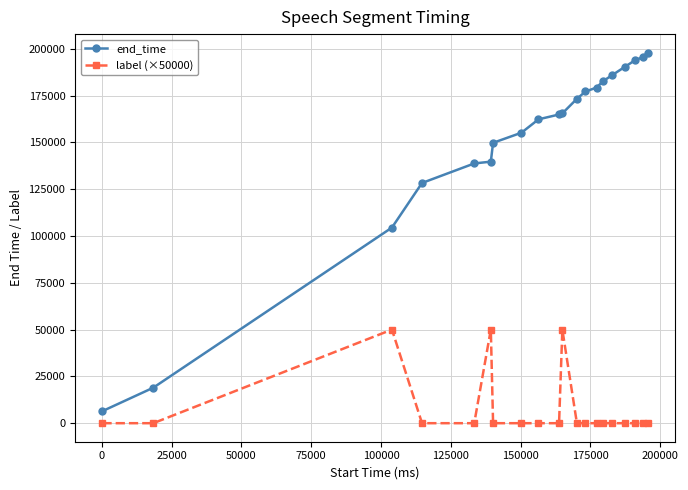

Rank the series by their maximum value, from lowest to highest.

label (×50000), end_time